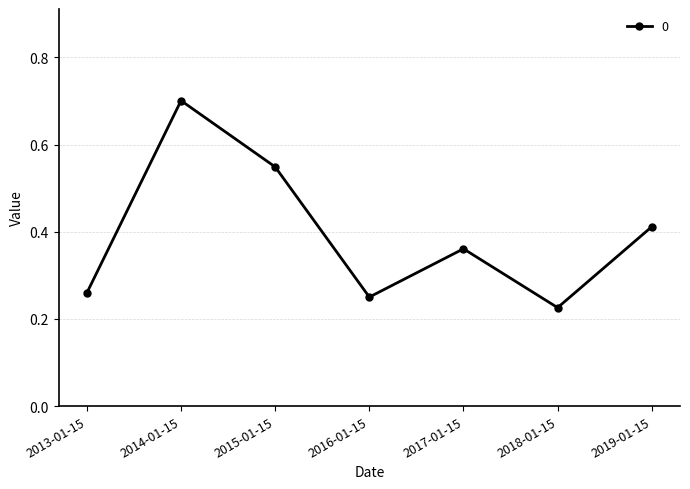

What is the sum of the values at 2018-01-15 and 2019-01-15?

0.6